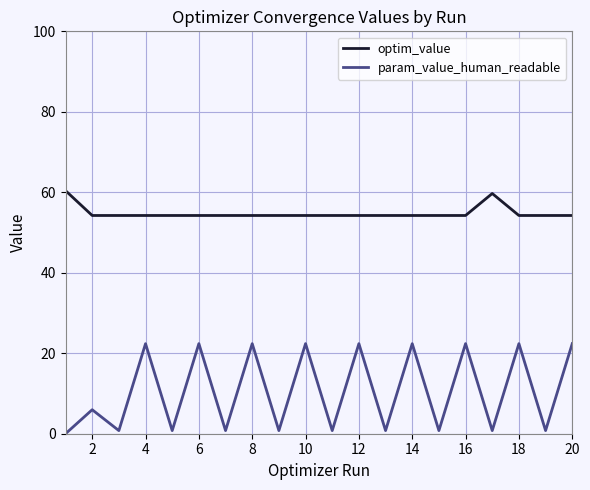

Which series has the widest spread of values?

param_value_human_readable